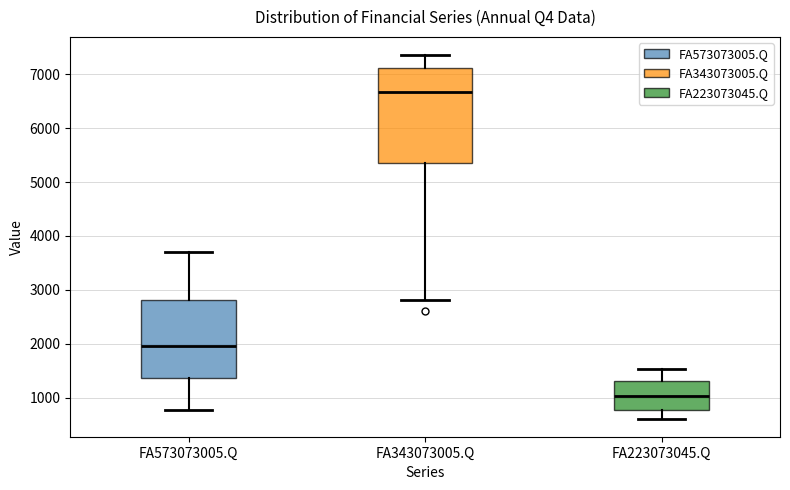

Which box has the highest median line?

FA343073005.Q